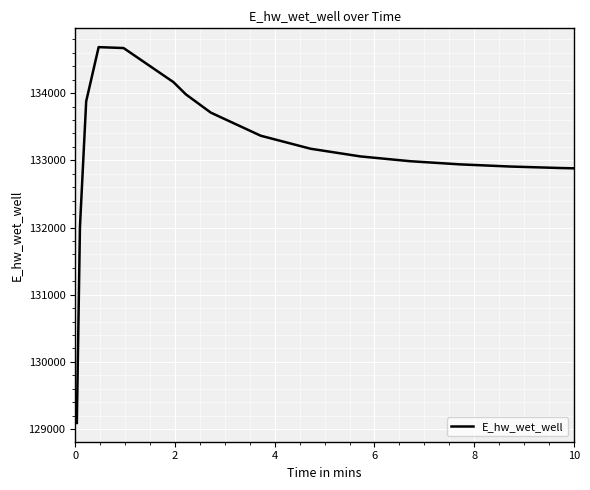

What is the average value?

133149.3